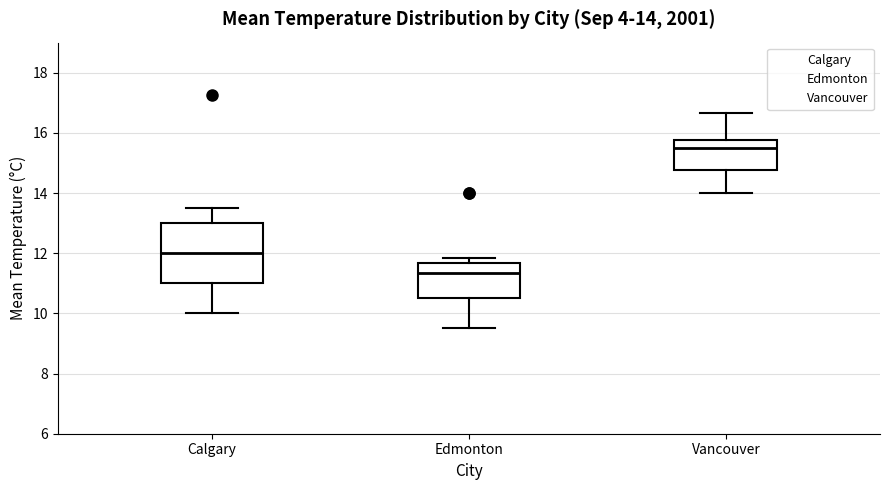

Which box has the highest median line?

Vancouver